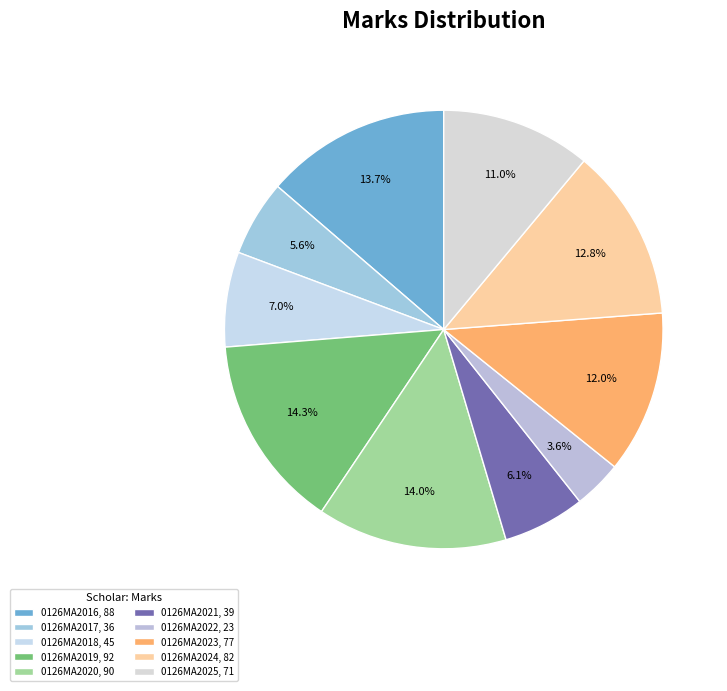

Is there any slice that represents more than half of the pie?

No